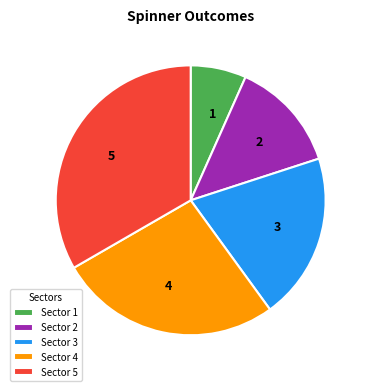

How many segments does this pie chart have?

5